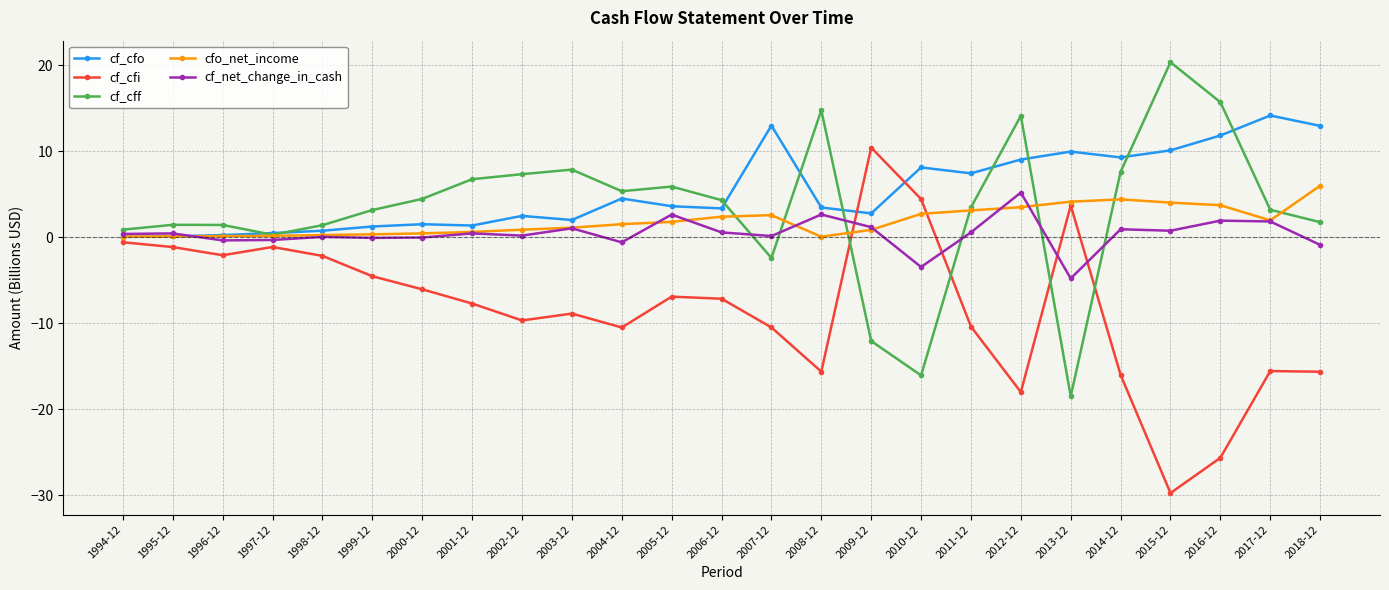

What is the label of the 18th point from the left?

2011-12